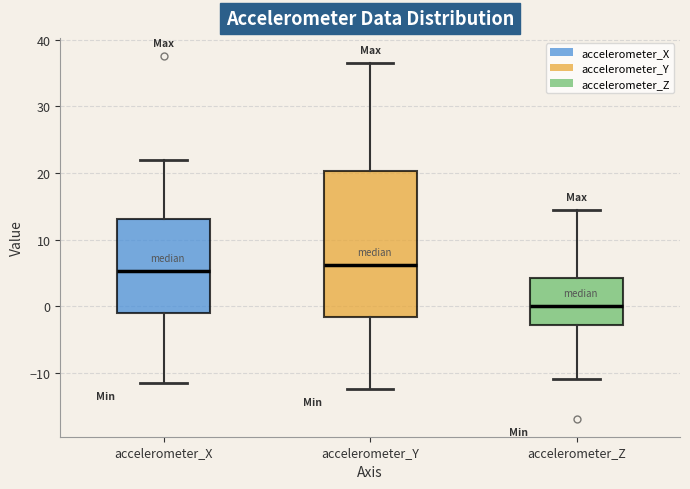

Reading left to right, transcribe this box plot: for each box, give where its median line is, the range the box spans, and where its two whiskers end, as read against the y-axis. The values are not printed on the chart, so give them approximately, as read against the axis.

accelerometer_X: median 5, box -1 to 13, whiskers -12 to 22
accelerometer_Y: median 6, box -2 to 20, whiskers -12 to 37
accelerometer_Z: median 0, box -3 to 4, whiskers -11 to 14